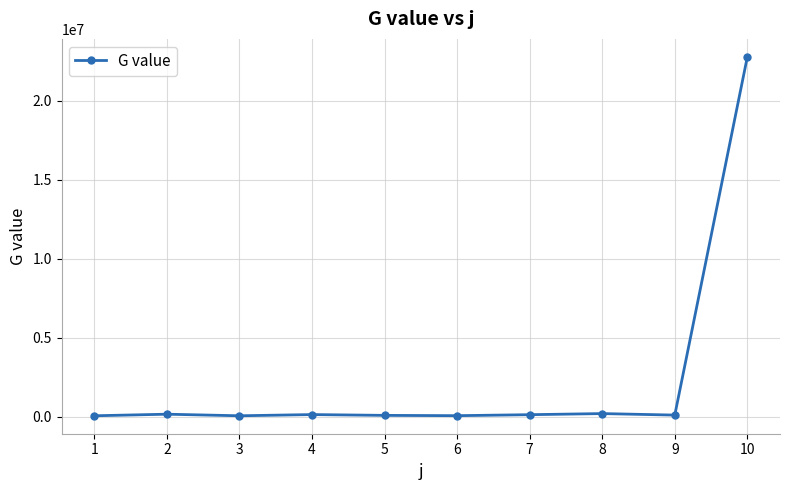

How many series are shown in this chart?

1